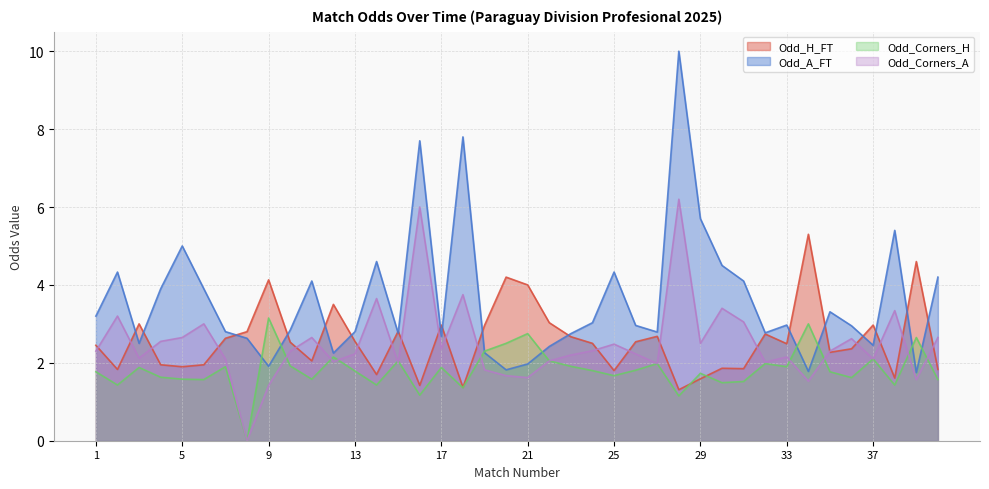

Reading left to right, what are all the values shown in this chart?

Odd_H_FT: 1=2.5	2=1.8	3=3.0	4=1.9	5=1.9	6=1.9	7=2.6	8=2.8	9=4.1	10=2.5	11=2.0	12=3.5	13=2.5	14=1.7	15=2.8	16=1.4	17=3.0	18=1.4	19=3.0	20=4.2	21=4.0	22=3.0	23=2.7	24=2.5	25=1.8	26=2.5	27=2.7	28=1.3	29=1.6	30=1.9	31=1.9	32=2.7	33=2.5	34=5.3	35=2.3	36=2.4	37=3.0	38=1.6	39=4.6	40=1.8
Odd_A_FT: 1=3.2	2=4.3	3=2.5	4=3.9	5=5.0	6=3.9	7=2.8	8=2.6	9=1.9	10=2.8	11=4.1	12=2.2	13=2.8	14=4.6	15=2.8	16=7.7	17=2.7	18=7.8	19=2.3	20=1.8	21=2.0	22=2.4	23=2.8	24=3.0	25=4.3	26=3.0	27=2.8	28=10.0	29=5.7	30=4.5	31=4.1	32=2.8	33=3.0	34=1.8	35=3.3	36=3.0	37=2.5	38=5.4	39=1.8	40=4.2
Odd_Corners_H: 1=1.8	2=1.4	3=1.9	4=1.6	5=1.6	6=1.6	7=1.9	8=0.0	9=3.1	10=1.9	11=1.6	12=2.1	13=1.8	14=1.4	15=2.0	16=1.2	17=1.9	18=1.4	19=2.3	20=2.5	21=2.8	22=2.0	23=1.9	24=1.8	25=1.7	26=1.8	27=2.0	28=1.1	29=1.7	30=1.5	31=1.5	32=2.0	33=1.9	34=3.0	35=1.8	36=1.6	37=2.1	38=1.4	39=2.6	40=1.6
Odd_Corners_A: 1=2.3	2=3.2	3=2.1	4=2.5	5=2.6	6=3.0	7=2.1	8=0.0	9=1.4	10=2.3	11=2.6	12=2.0	13=2.2	14=3.6	15=2.0	16=6.0	17=2.4	18=3.8	19=1.8	20=1.7	21=1.6	22=2.0	23=2.2	24=2.3	25=2.5	26=2.2	27=2.0	28=6.2	29=2.5	30=3.4	31=3.0	32=2.0	33=2.1	34=1.5	35=2.3	36=2.6	37=2.1	38=3.3	39=1.6	40=2.6